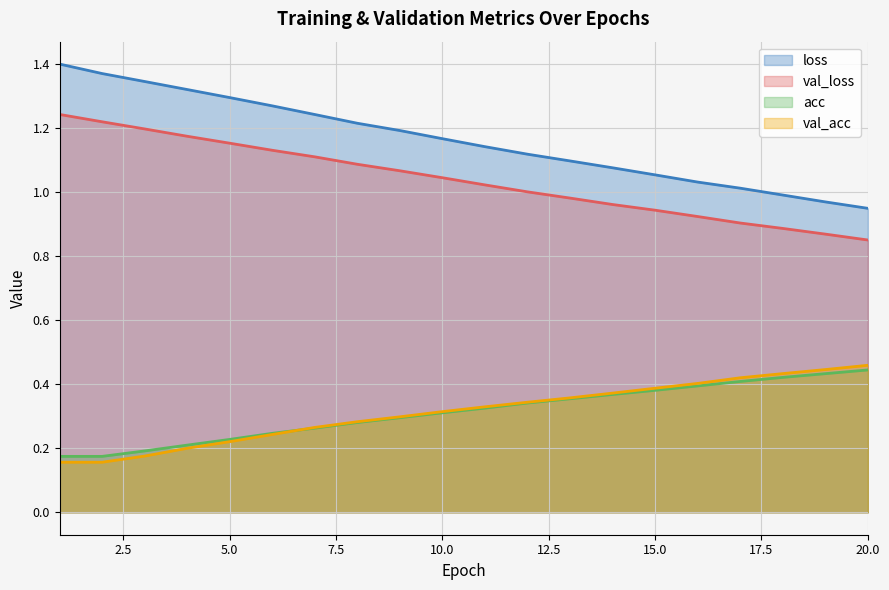

True or false: val_loss and loss intersect in this chart.

False